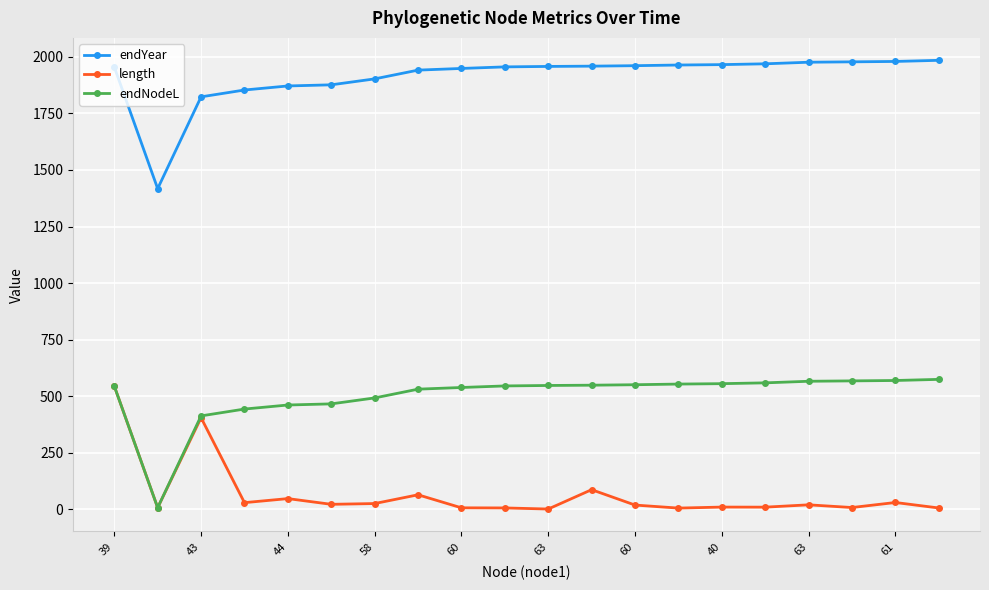

True or false: length and endYear intersect in this chart.

False